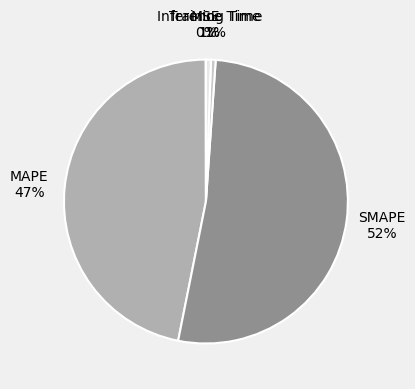

To the nearest percent, what is the difference between the largest and smallest slice percentages?

52%